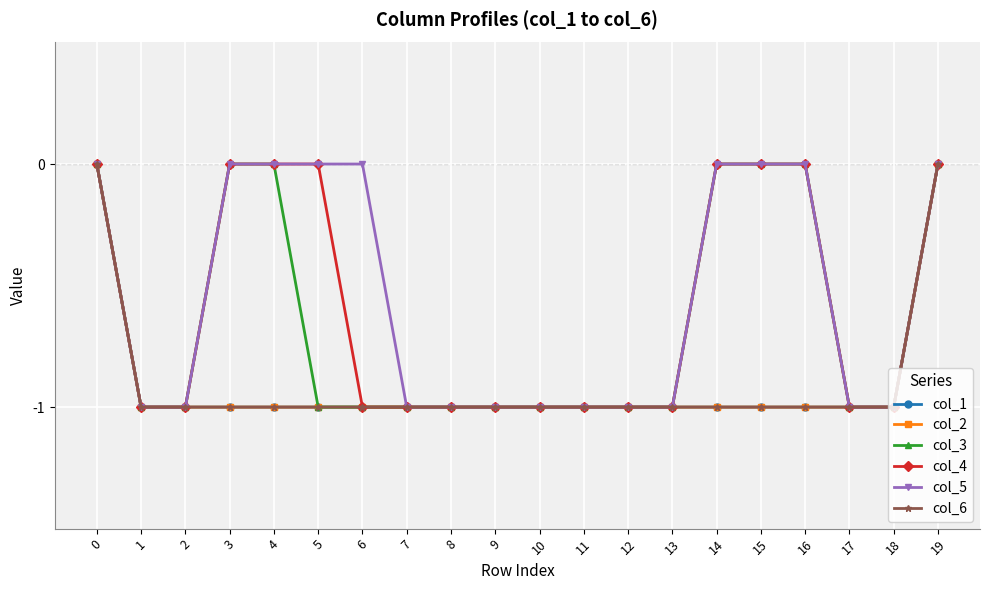

Is this an area chart (filled region under the line)?

No